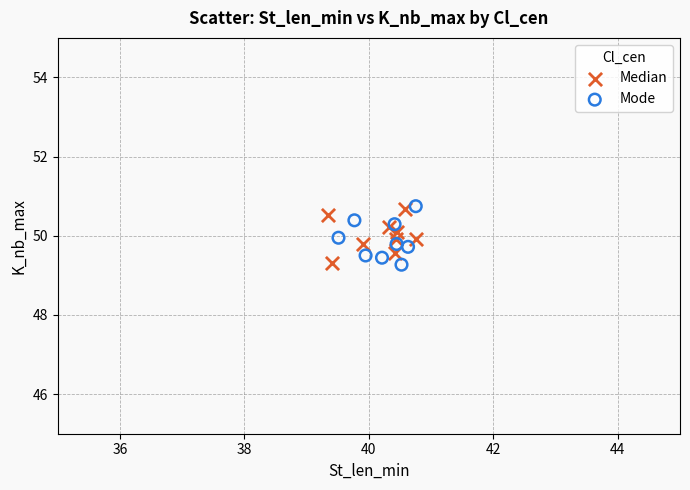

What are all the series names shown in the legend?

Median, Mode